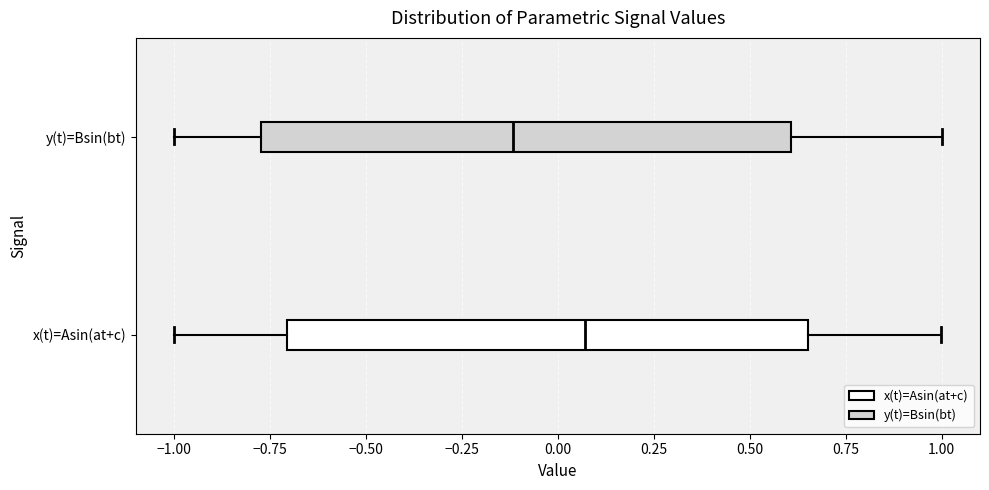

Reading bottom to top, transcribe this box plot: for each box, give where its median line is, the range the box spans, and where its two whiskers end, as read against the x-axis. The values are not printed on the chart, so give them approximately, as read against the axis.

x(t)=Asin(at+c): median 0.05, box -0.70 to 0.65, whiskers -1.00 to 1.00
y(t)=Bsin(bt): median -0.10, box -0.75 to 0.60, whiskers -1.00 to 1.00